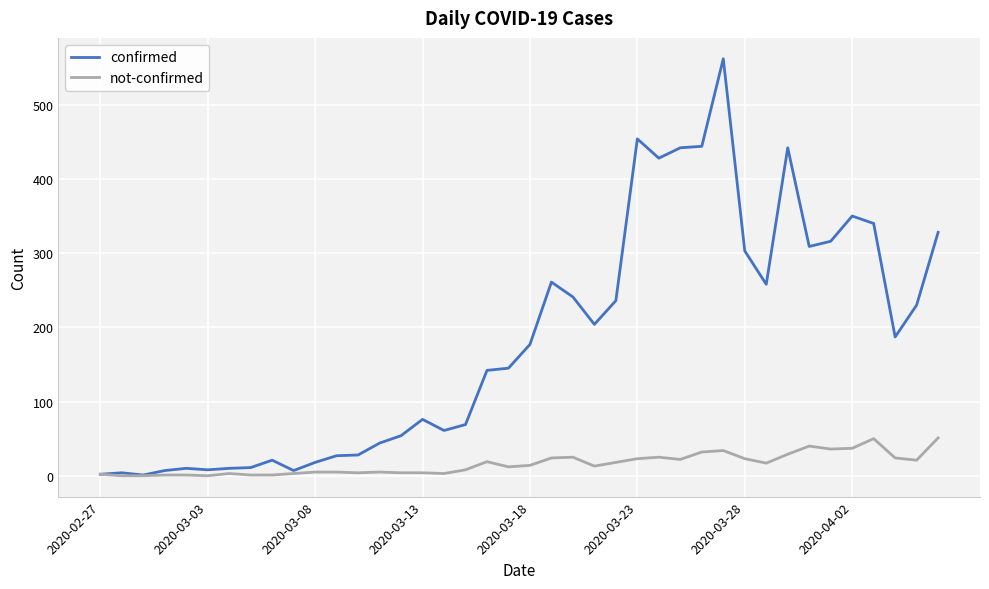

What is the greatest value displayed?

562